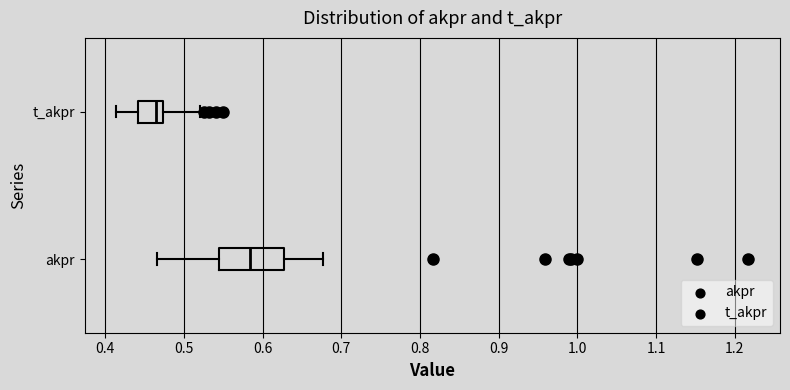

Comparing the boxes themselves (not the whiskers), which one is the widest?

akpr